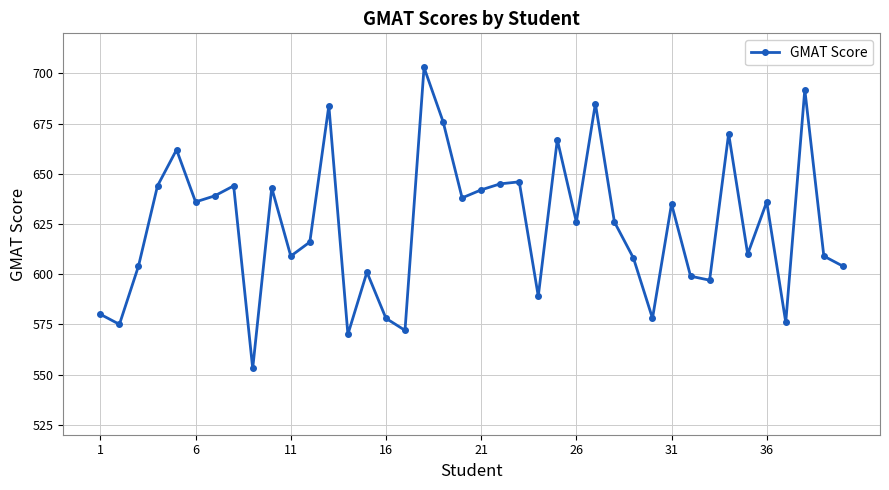

True or false: the data has more than 1 interior local peaks.

True